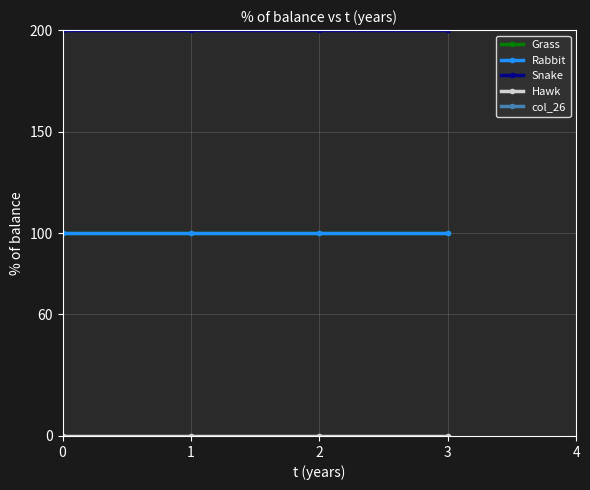

At how many categories does at least one series exceed 1?

4